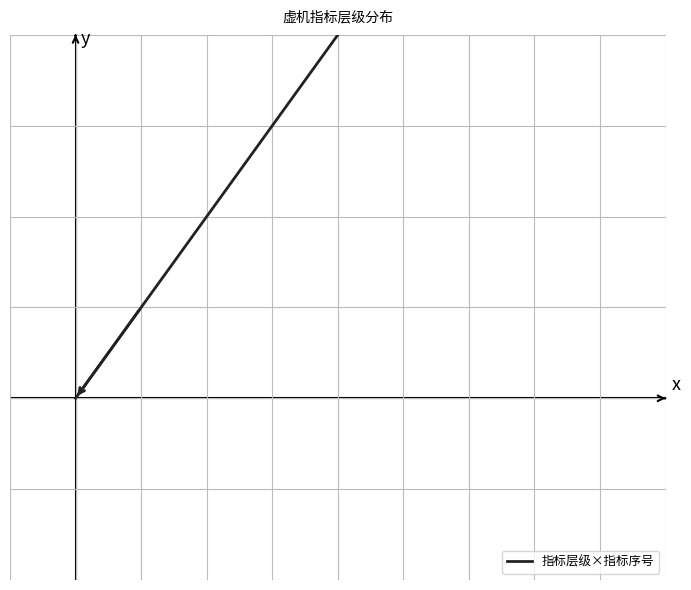

How many lines are shown in the chart?

1